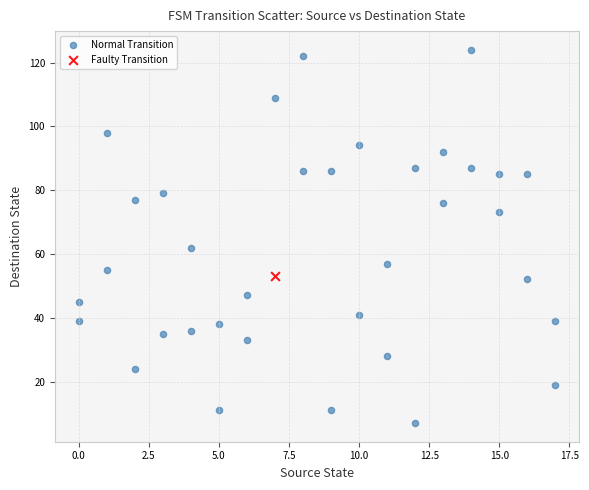

What are all the series names shown in the legend?

Normal Transition, Faulty Transition